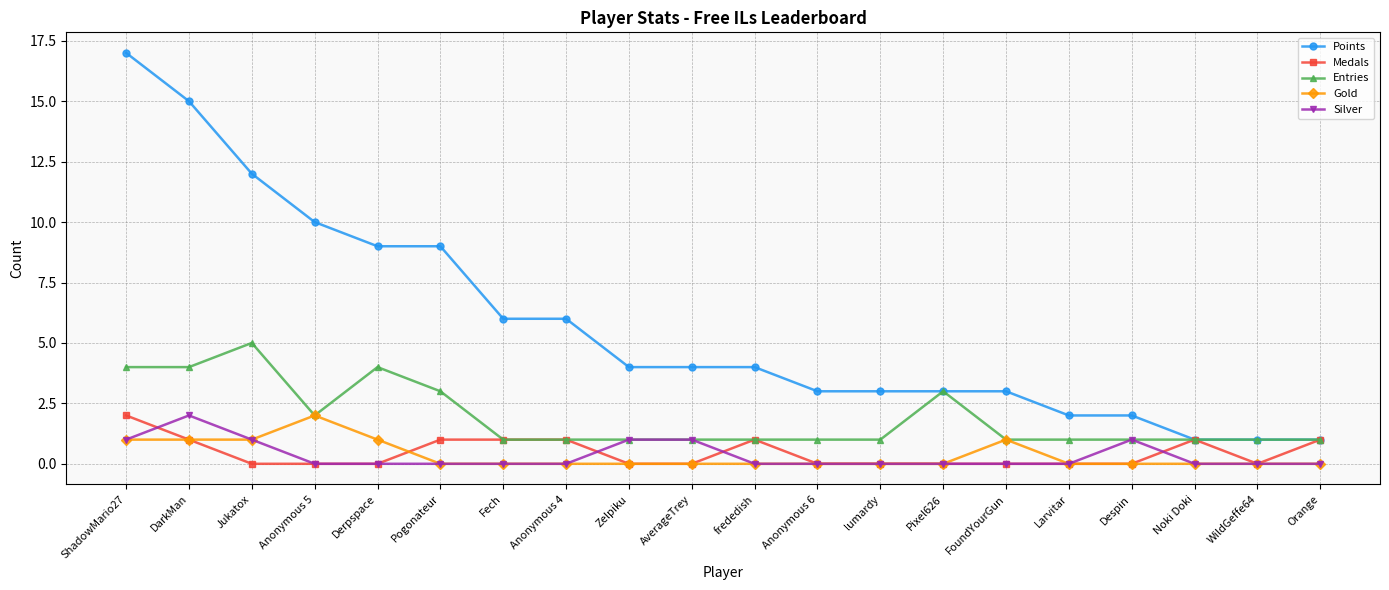

What is the spread (max minus min) of values at Fech?

6